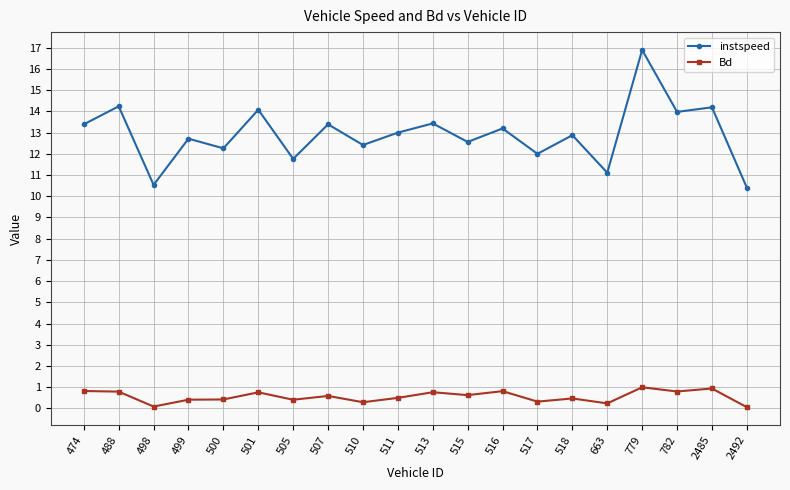

The value of instspeed at 516 is 13.2. True or false?

True